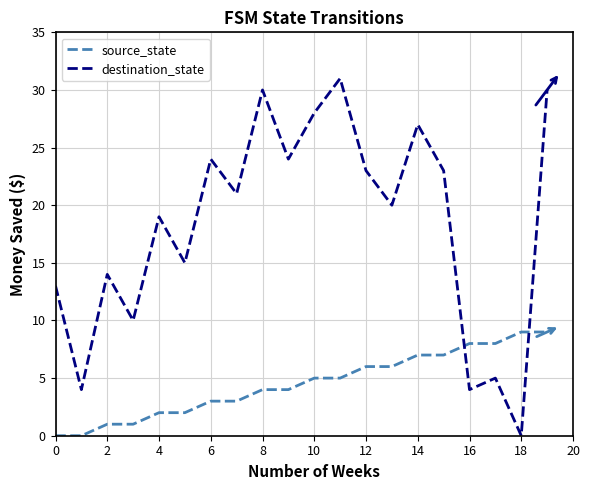

Rank the series by their average value, from lowest to highest.

source_state, destination_state